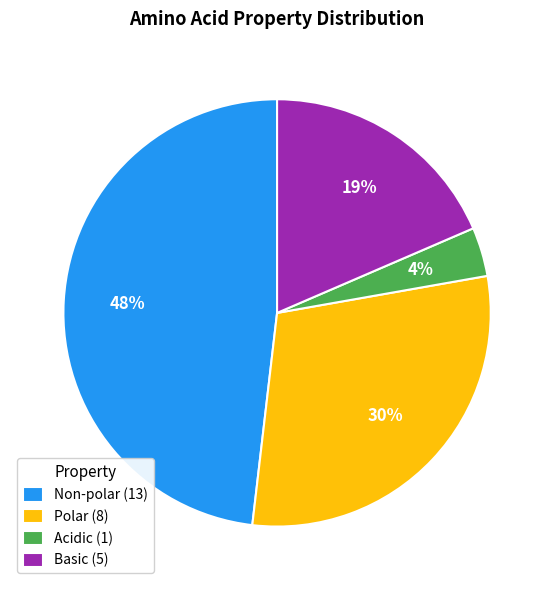

Which category has the biggest portion of the pie?

Non-polar (13)